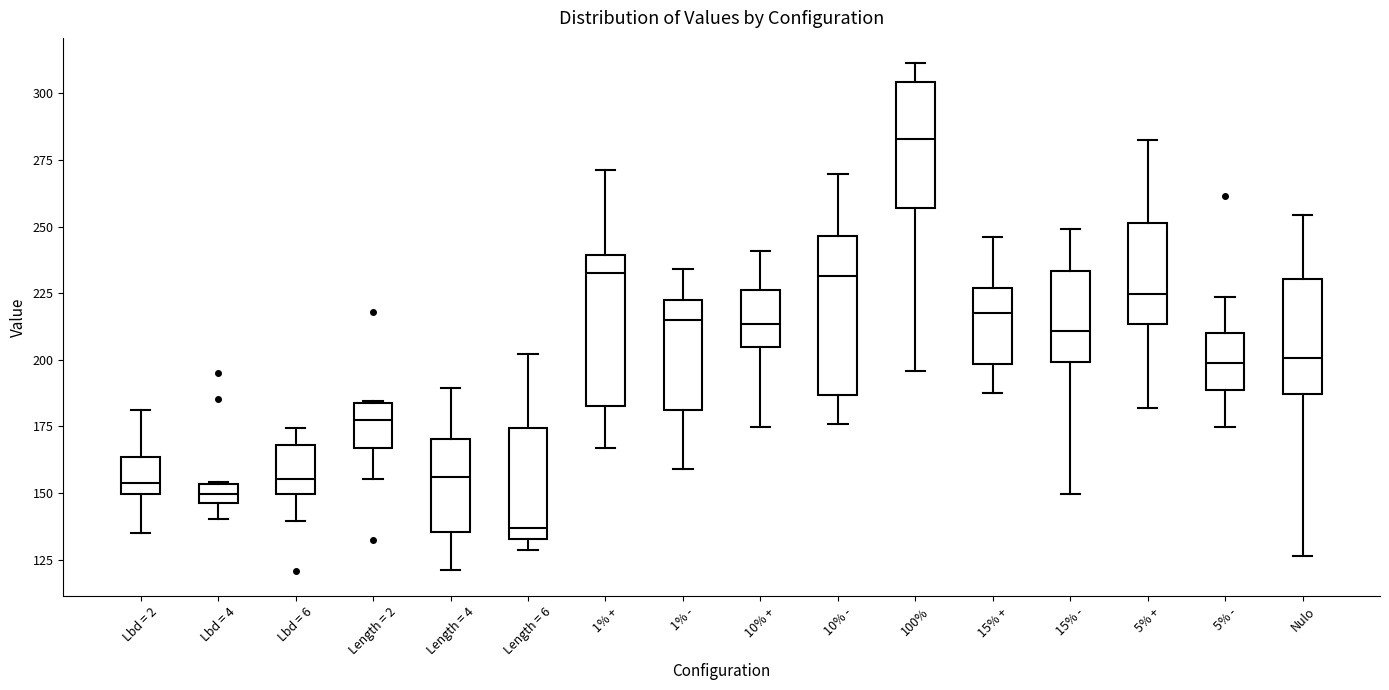

Which box's median line is the highest?

100%